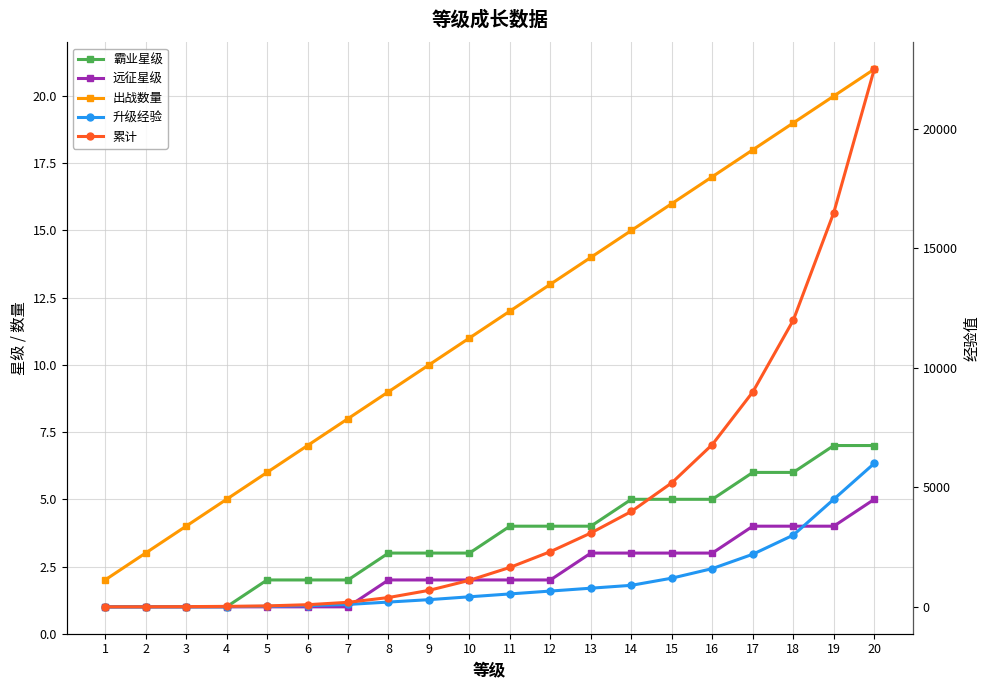

How many values in the 升级经验 series are below 540?

10